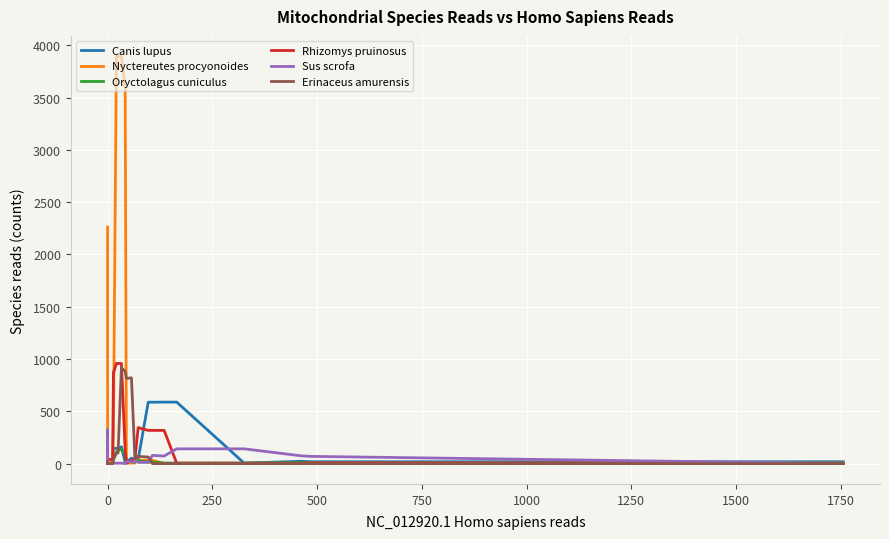

At 0, list the series in order from smallest to largest.

Oryctolagus cuniculus, Erinaceus amurensis, Sus scrofa, Canis lupus, Rhizomys pruinosus, Nyctereutes procyonoides